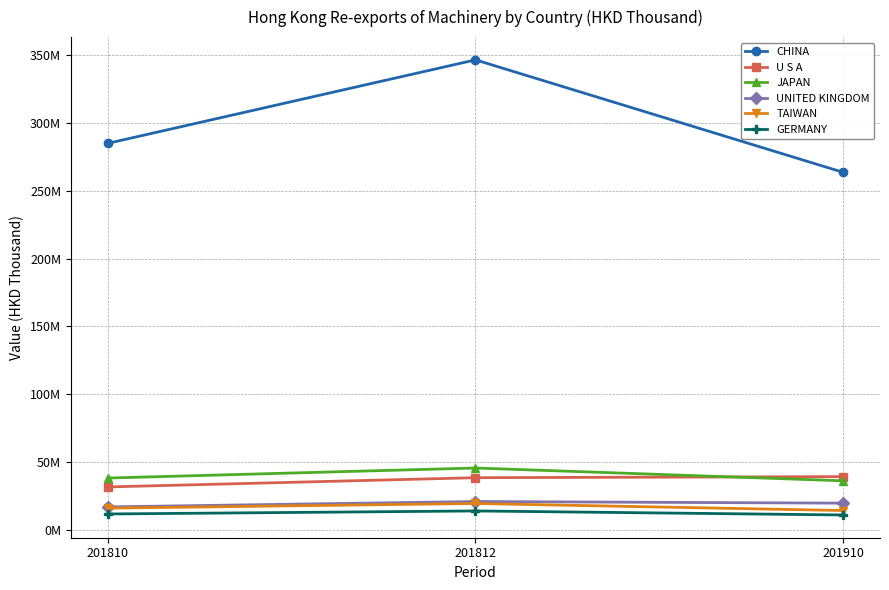

What are all the series names shown in the legend?

CHINA, U S A, JAPAN, UNITED KINGDOM, TAIWAN, GERMANY